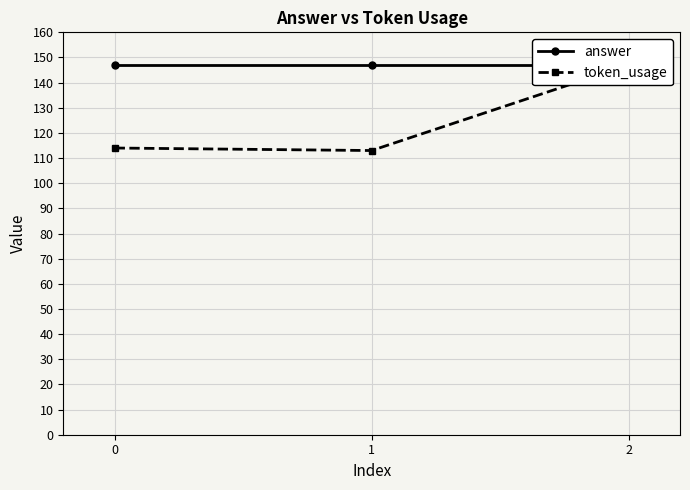

Which has a higher value, 2 or 1?

2